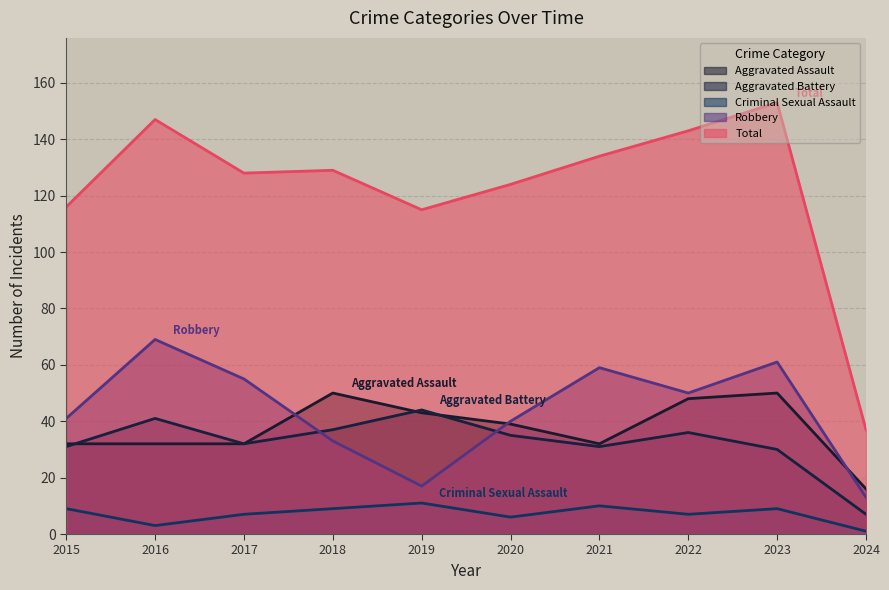

Is it true that Criminal Sexual Assault equals 8 at 2020?

False